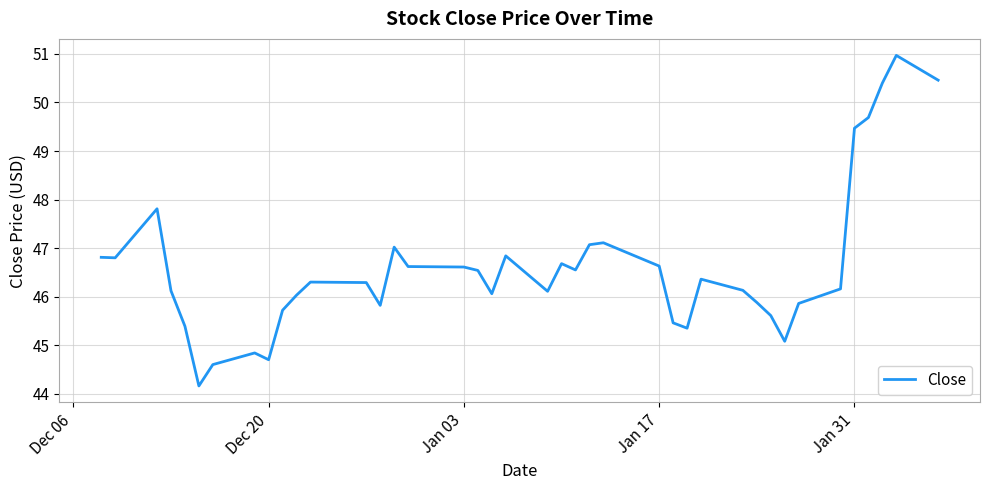

What is the minimum value shown in the chart?

44.2